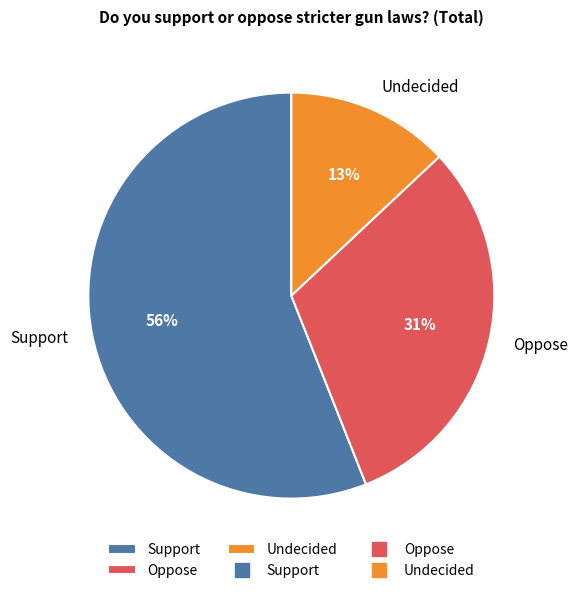

Do Oppose and Support together represent more than half of the pie?

Yes